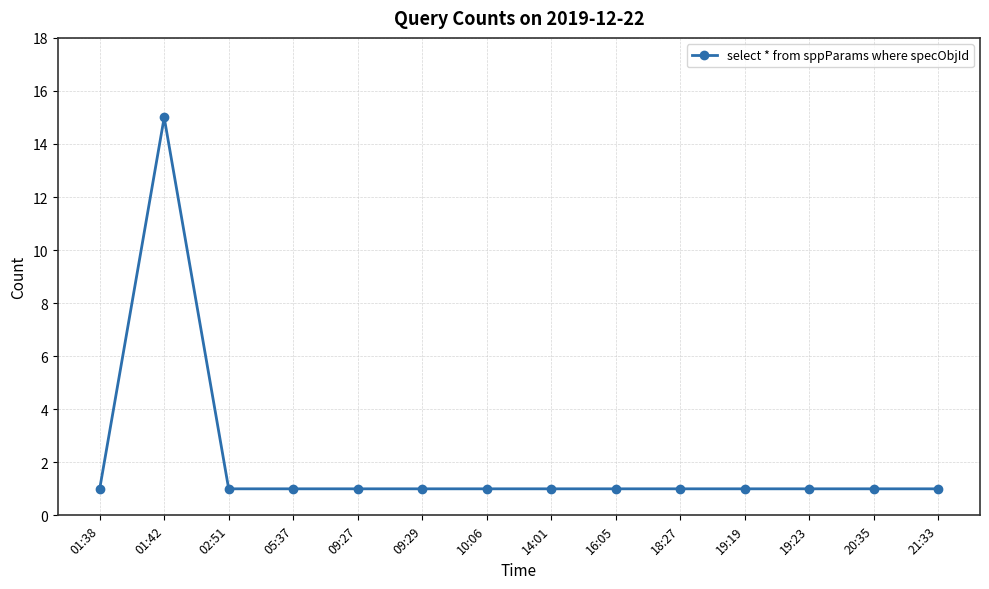

What is the ratio of the value at 21:33 to the value at 09:29?

1.0